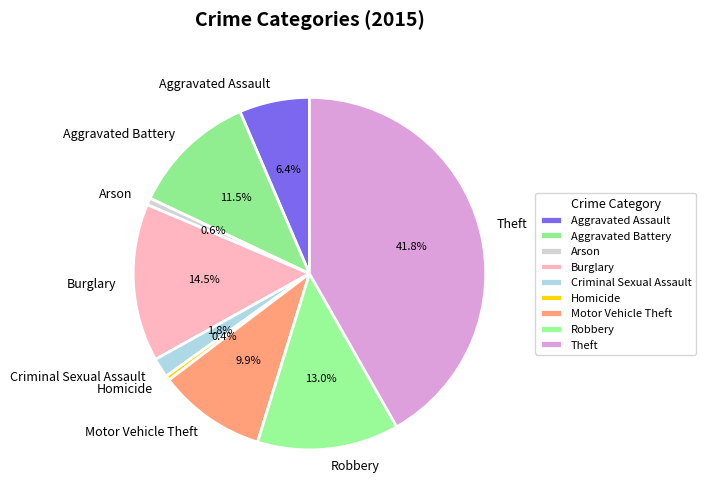

Combined, do Burglary and Aggravated Battery account for over 50%?

No